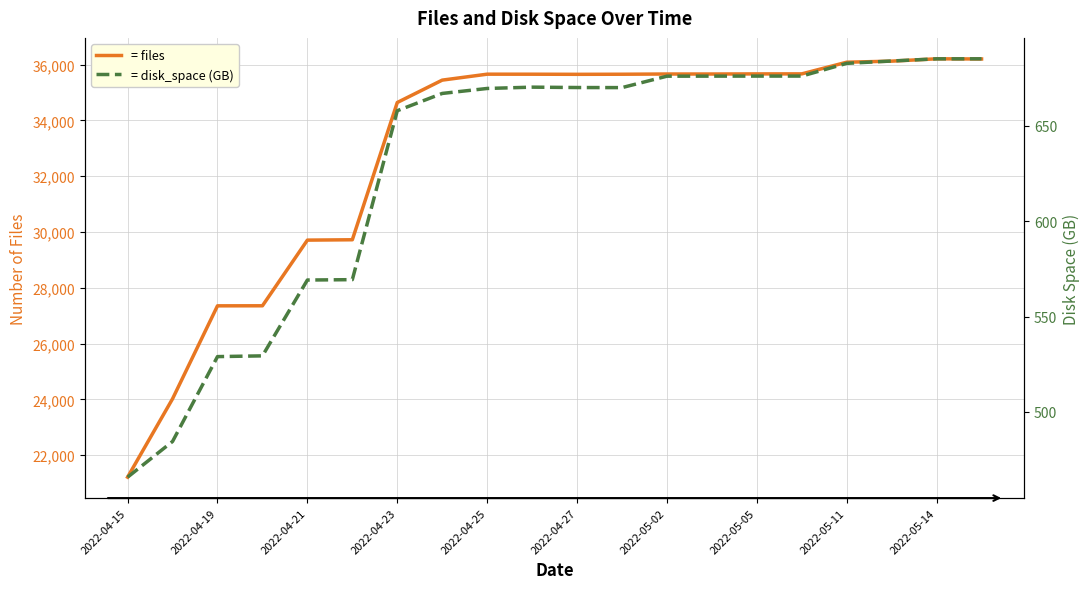

Does the chart have visible grid lines?

Yes